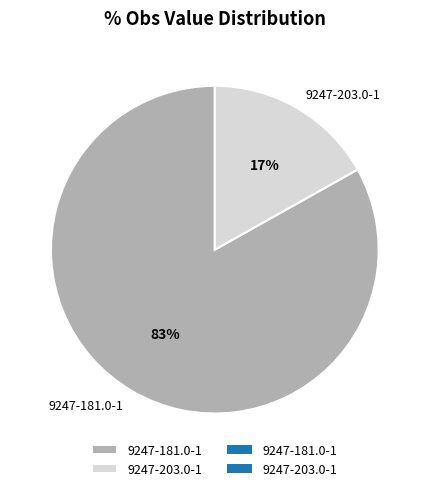

Which has a higher value, 9247-181.0-1 or 9247-203.0-1?

9247-181.0-1